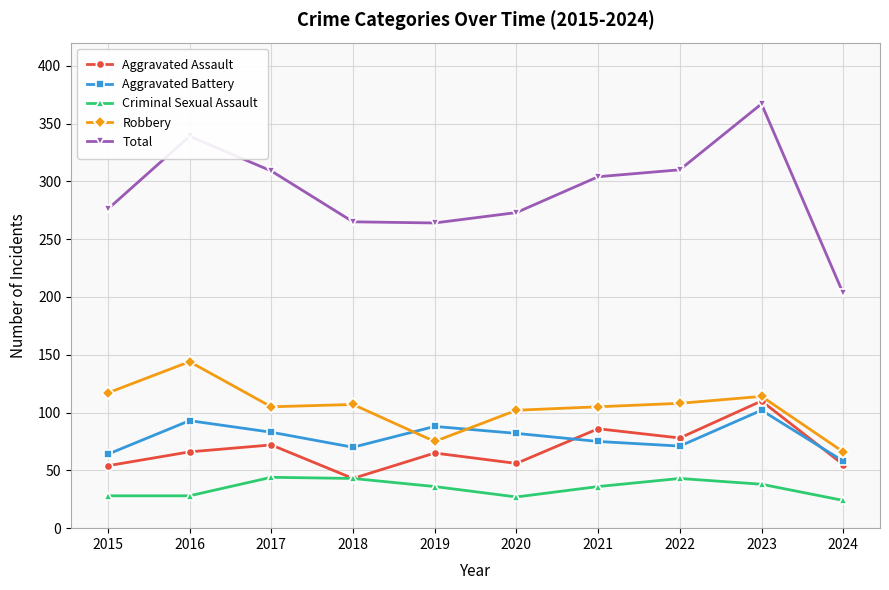

Does the chart display data point markers on the line(s)?

Yes